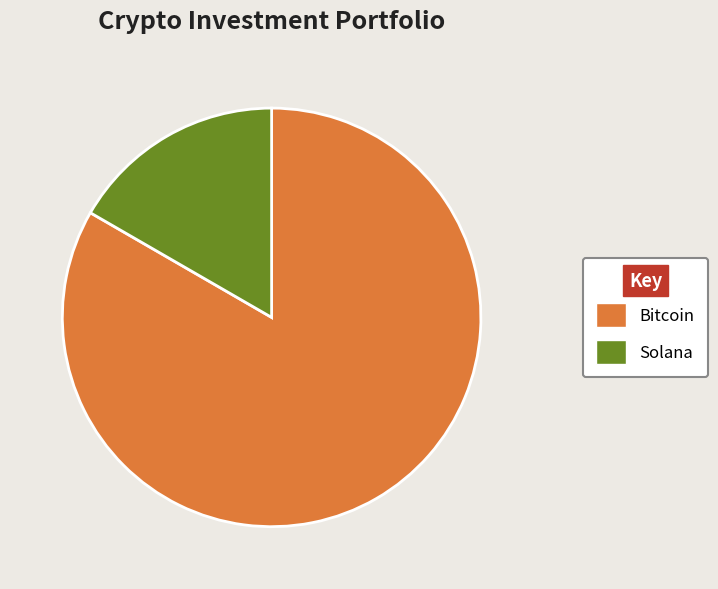

Count the number of slices in the pie.

2